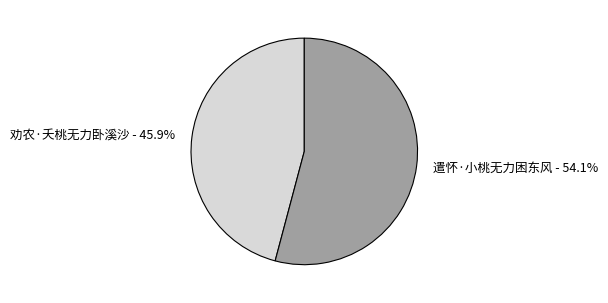

Count the number of slices in the pie.

2